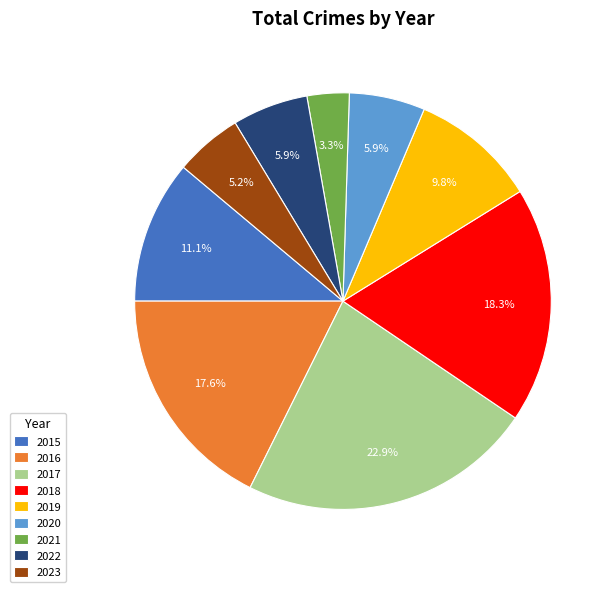

What portion of the pie excludes 2021?

96.7%